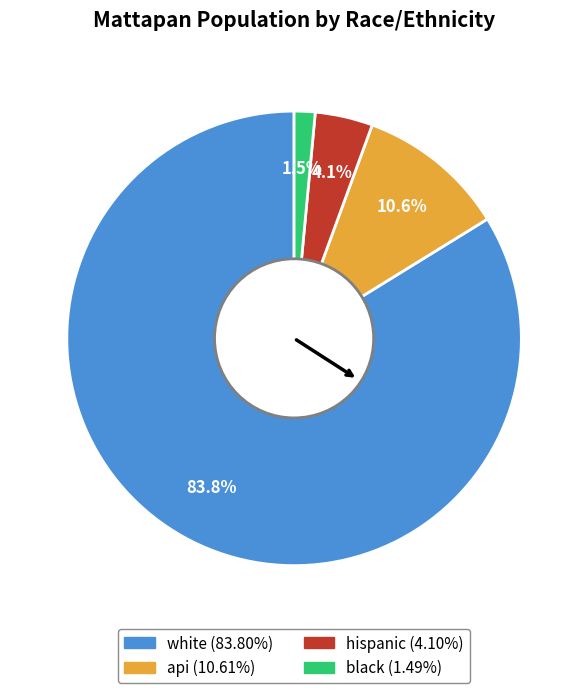

The api slice represents 16% of the pie. True or false?

False